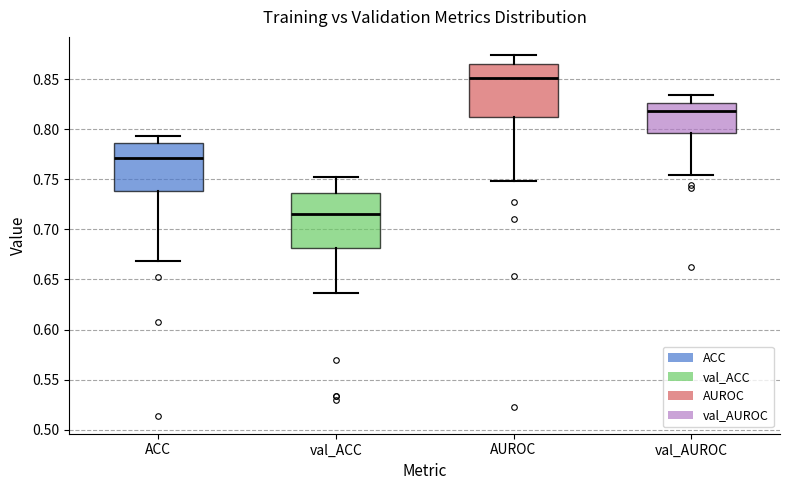

Where is the lower edge of the box for ACC on the y-axis? The values are not printed on the chart, so give them approximately, as read against the axis.

0.740